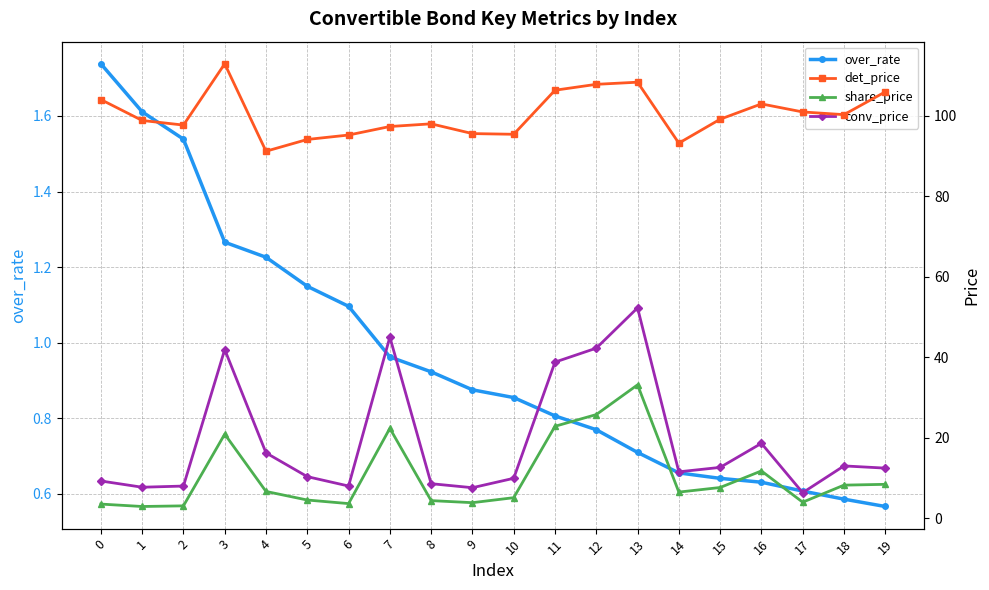

True or false: over_rate has a value of 1.3 at 3.

True